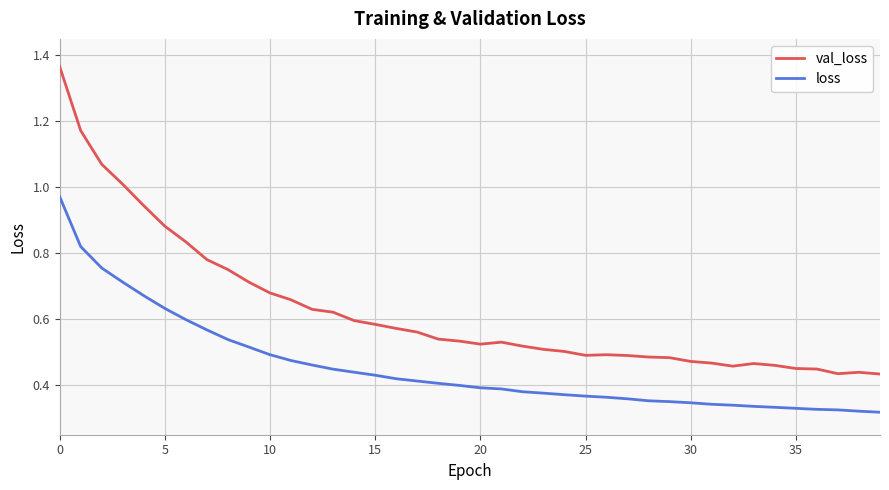

Does the chart display data point markers on the line(s)?

No